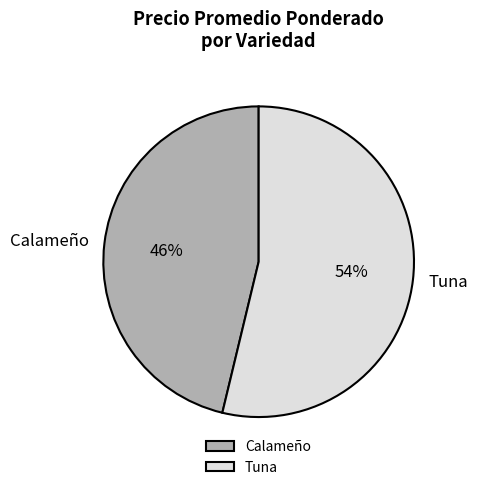

What is the majority slice?

Tuna